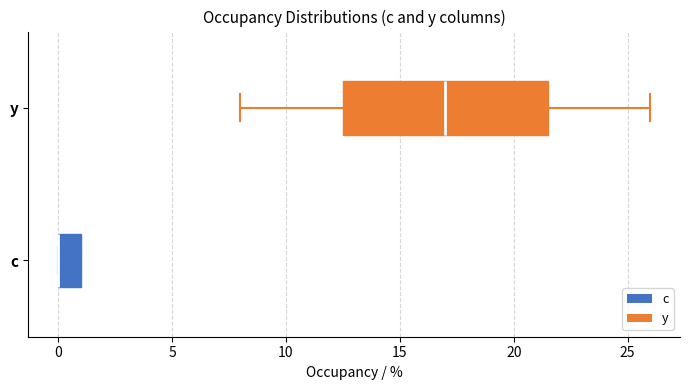

Reading bottom to top, read every box against the x-axis: the position of its median line, the range the box covers, and the ends of its whiskers. The values are not printed on the chart, so give them approximately, as read against the axis.

c: median 0.0 (drawn on the box's left edge), box 0.0 to 1.0, whiskers 0.0 to 1.0
y: median 17.0, box 12.5 to 21.5, whiskers 8.0 to 26.0